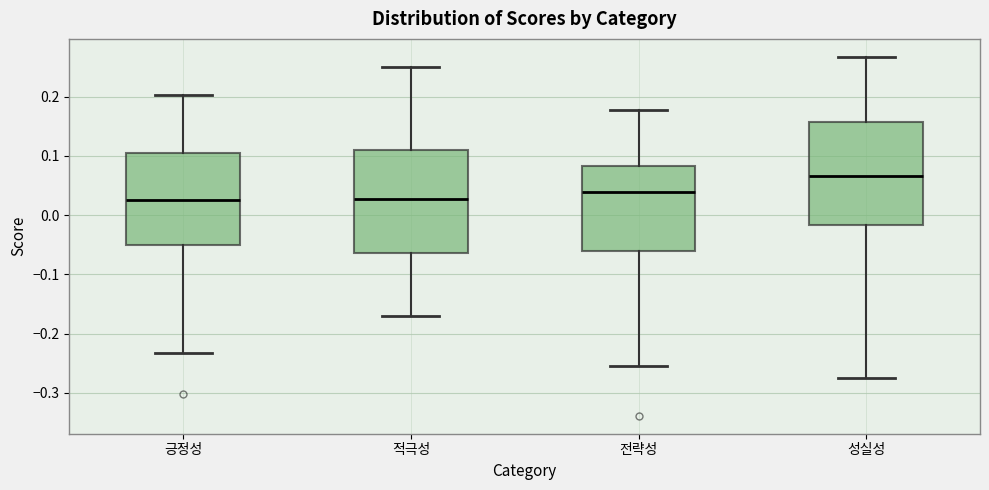

Reading left to right, read every box against the y-axis: the position of its median line, the range the box covers, and the ends of its whiskers. The values are not printed on the chart, so give them approximately, as read against the axis.

긍정성: median 0.02, box -0.05 to 0.10, whiskers -0.23 to 0.20
적극성: median 0.03, box -0.06 to 0.11, whiskers -0.17 to 0.25
전략성: median 0.04, box -0.06 to 0.08, whiskers -0.25 to 0.18
성실성: median 0.07, box -0.02 to 0.16, whiskers -0.28 to 0.27